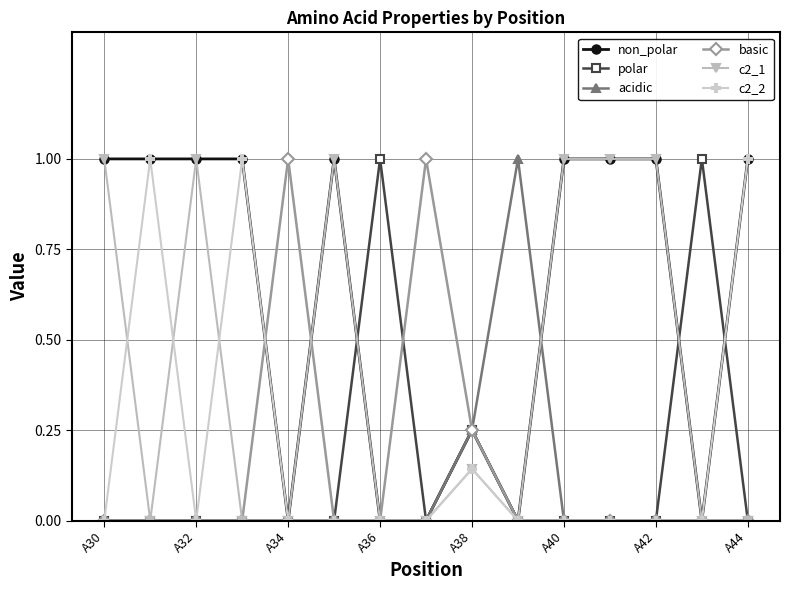

True or false: polar has more than 1 interior local peaks.

True